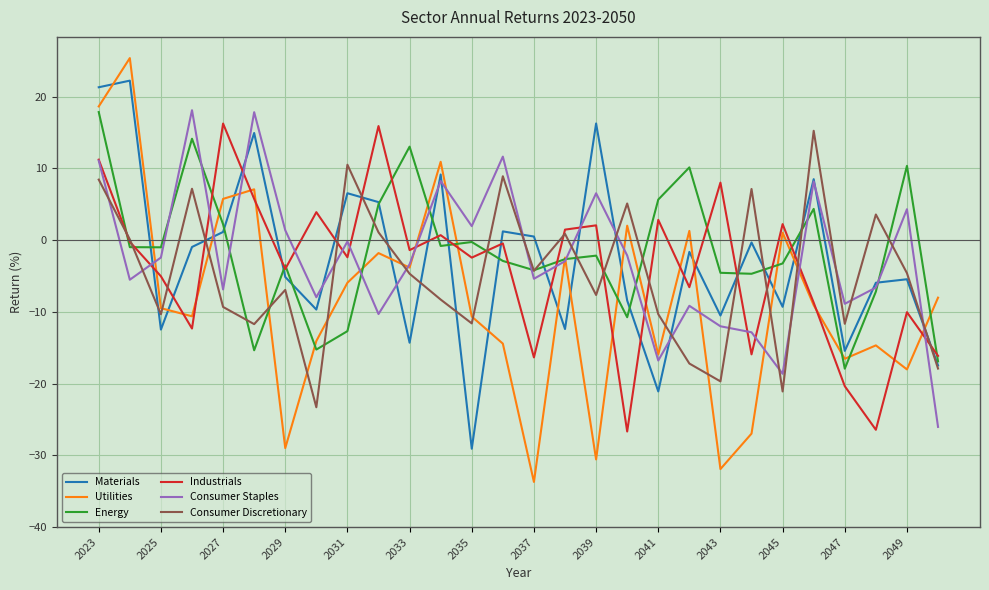

True or false: Consumer Discretionary and Consumer Staples cross at least once.

True